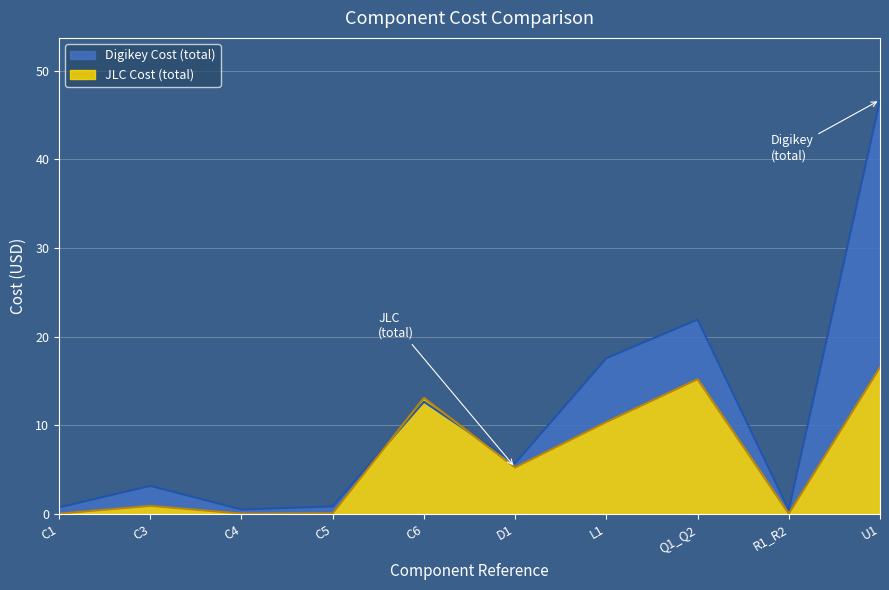

Rank the series at Q1_Q2 from lowest to highest value.

JLC Cost (total), Digikey Cost (total)